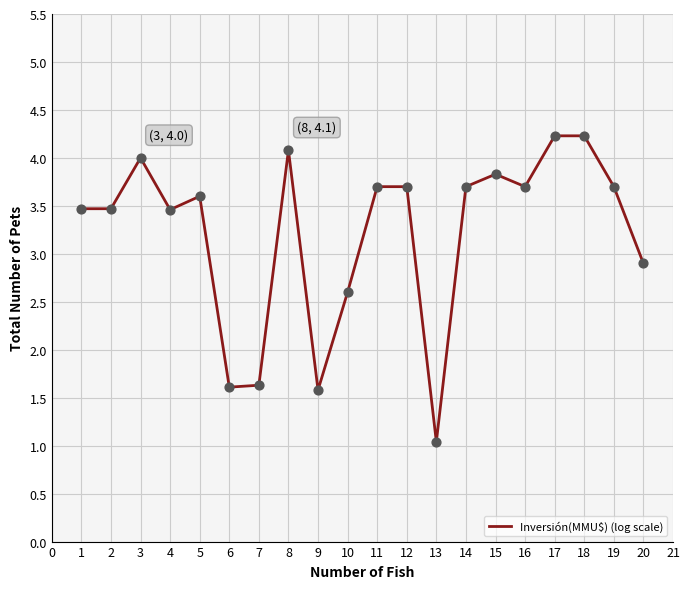

What is the ratio of the value at 16 to the value at 6?

2.3